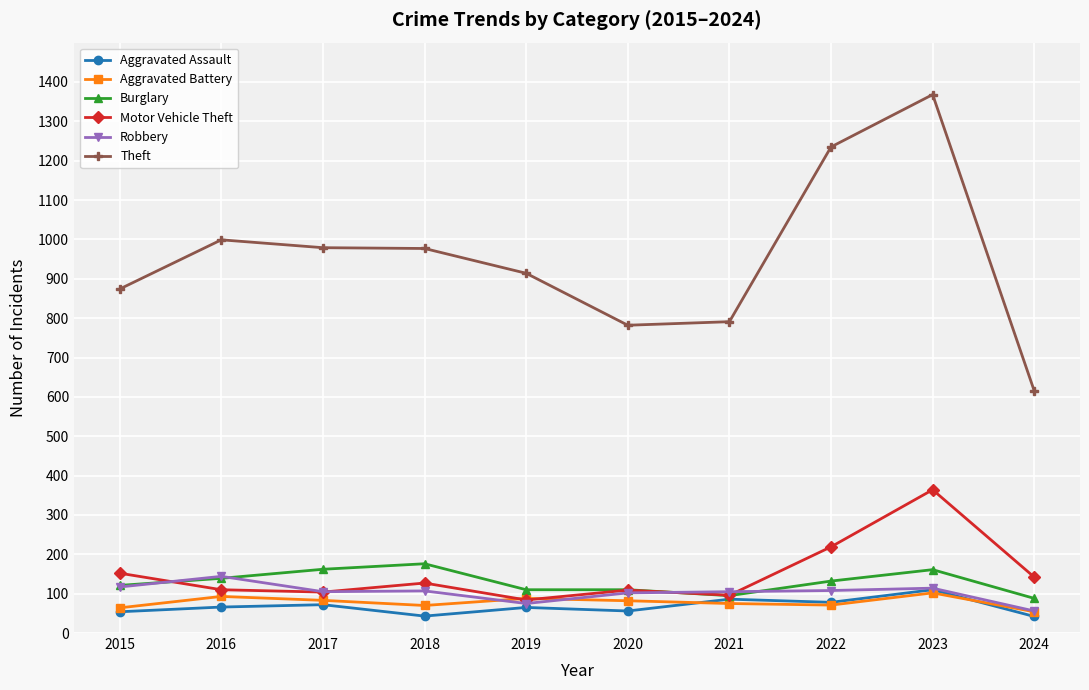

Does the chart display data point markers on the line(s)?

Yes